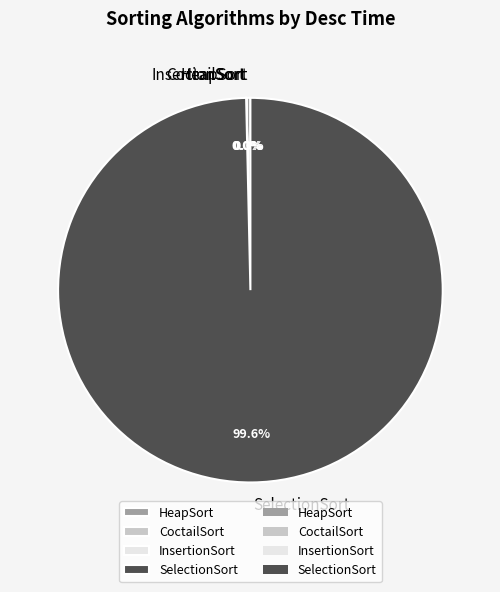

Which has a higher value, HeapSort or SelectionSort?

SelectionSort